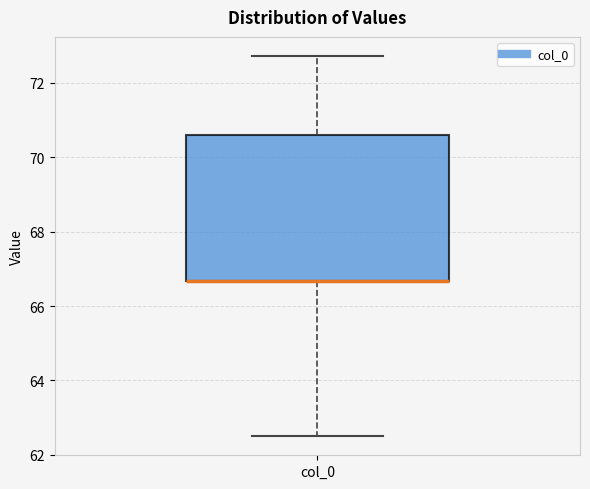

Read this box plot against the y-axis: the position of the median line, the range covered by the box, and the ends of both whiskers. The values are not printed on the chart, so give them approximately, as read against the axis.

median 66.6 (drawn on the box's lower edge), box 66.6 to 70.6, whiskers 62.6 to 72.8